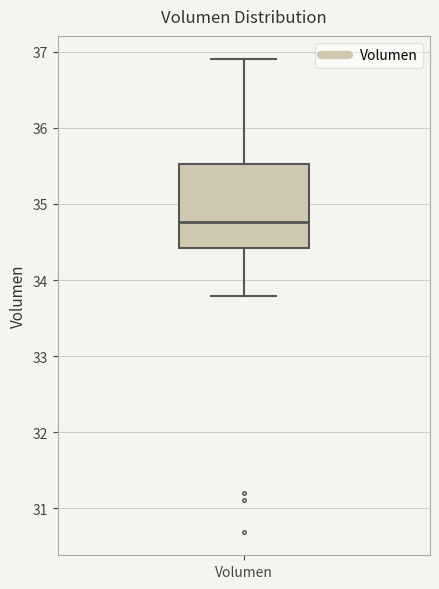

Where does the median line of the box for Volumen sit on the y-axis? The values are not printed on the chart, so give them approximately, as read against the axis.

34.8